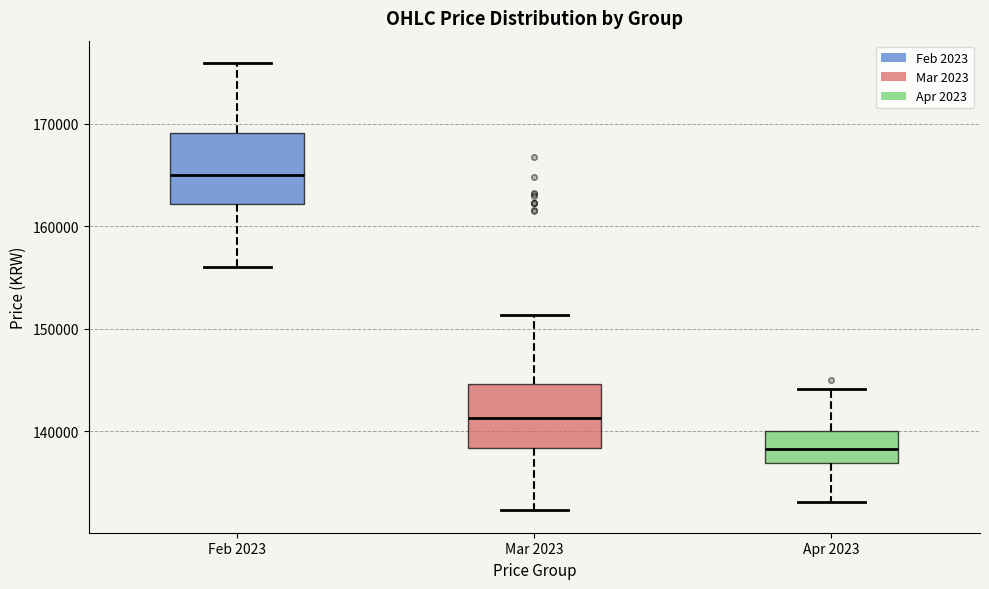

Where is the upper edge of the box for Apr 2023 on the y-axis? The values are not printed on the chart, so give them approximately, as read against the axis.

140000